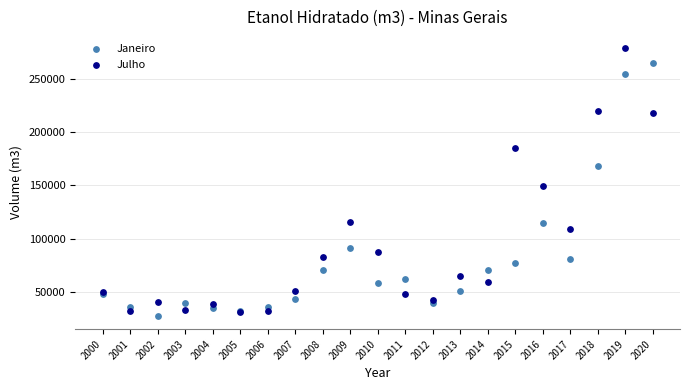

In the Janeiro series, what Y value is closest to 146062?

167814.3